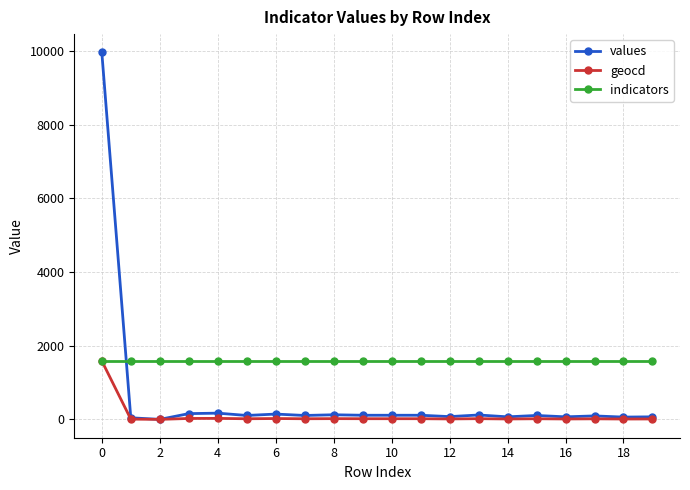

What is the greatest value displayed?

9956